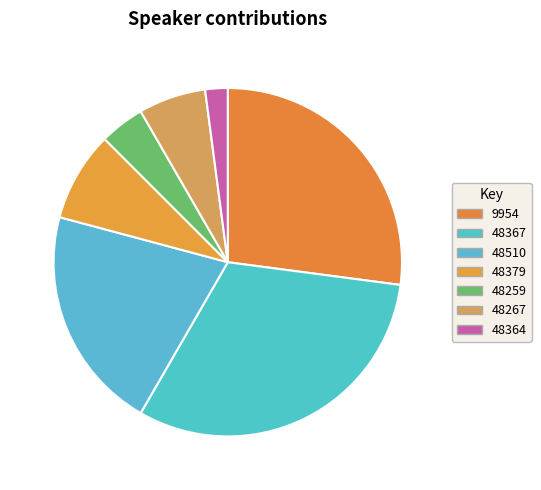

How many segments does this pie chart have?

7